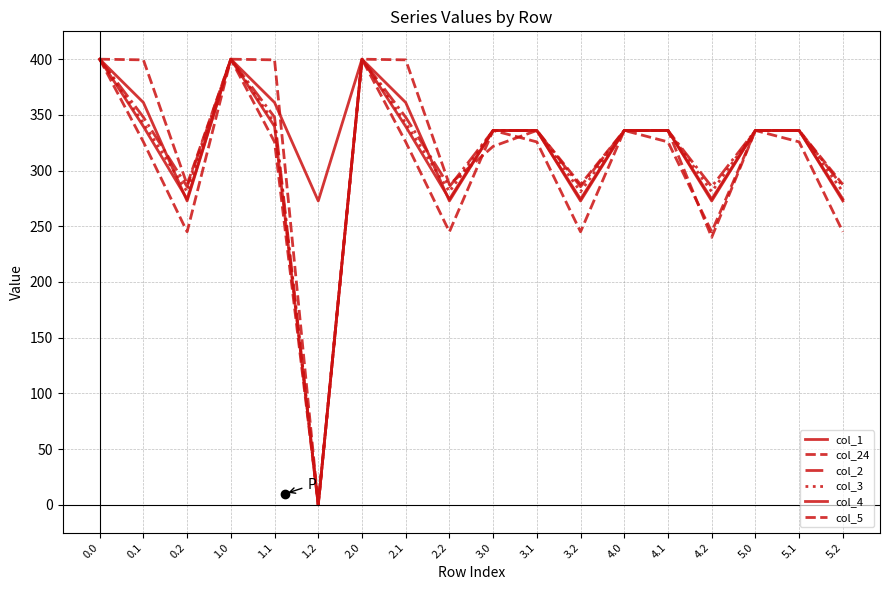

How many lines are shown in the chart?

6